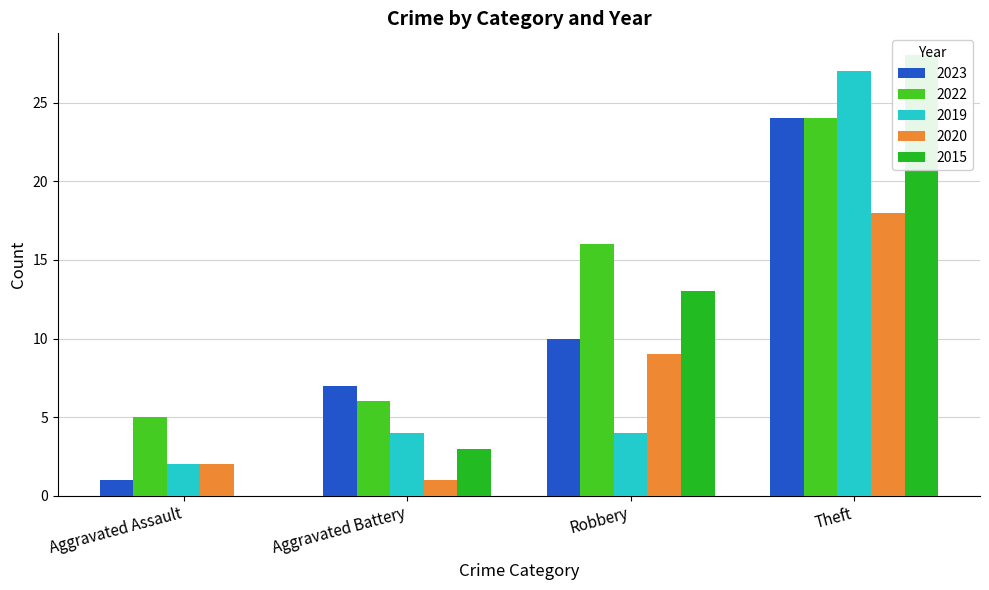

At which label does Theft reach its minimum?

2020